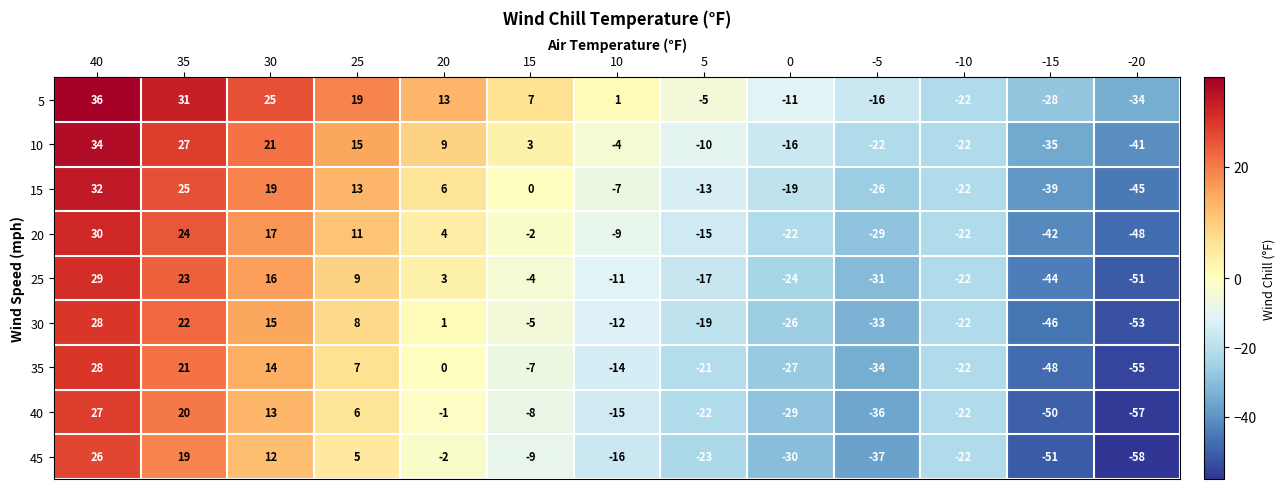

How many distinct data groups are displayed?

9